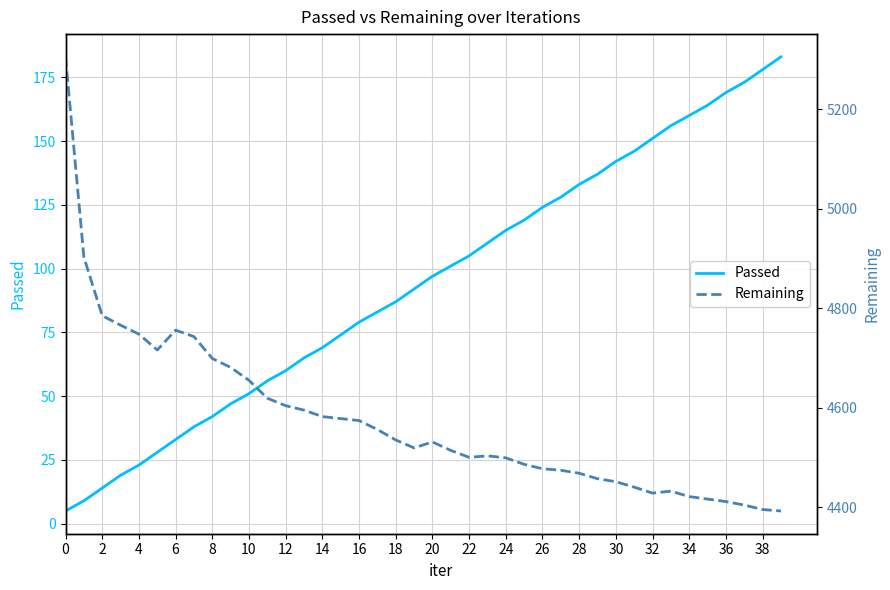

How many data points in Passed are above 97?

19